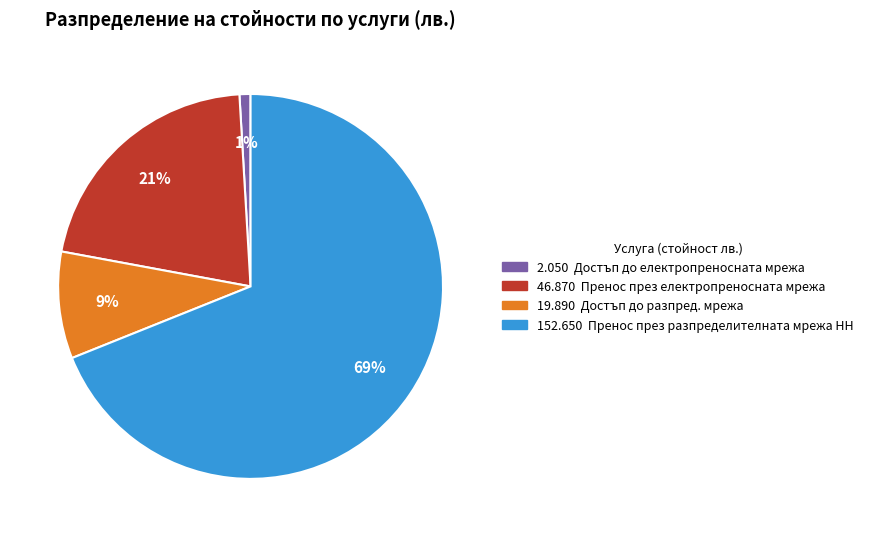

How many slices are in this pie chart?

4